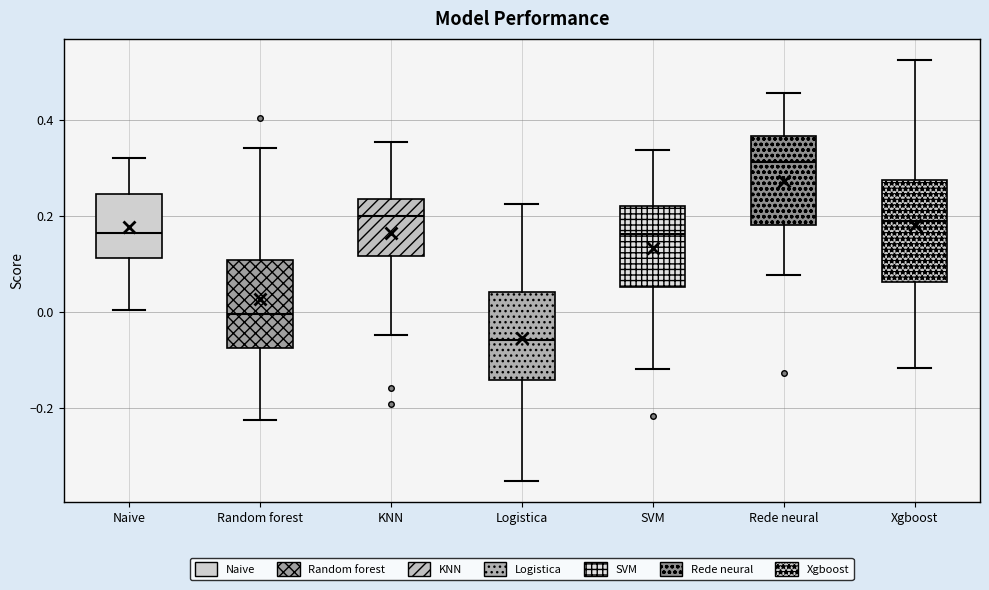

Reading left to right, read every box against the y-axis: the position of its median line, the range the box covers, and the ends of its whiskers. The values are not printed on the chart, so give them approximately, as read against the axis.

Naive: median 0.16, box 0.12 to 0.24, whiskers 0.00 to 0.32
Random forest: median 0.00, box -0.08 to 0.10, whiskers -0.22 to 0.34
KNN: median 0.20, box 0.12 to 0.24, whiskers -0.04 to 0.36
Logistica: median -0.06, box -0.14 to 0.04, whiskers -0.36 to 0.22
SVM: median 0.16, box 0.06 to 0.22, whiskers -0.12 to 0.34
Rede neural: median 0.32, box 0.18 to 0.36, whiskers 0.08 to 0.46
Xgboost: median 0.18, box 0.06 to 0.28, whiskers -0.12 to 0.52